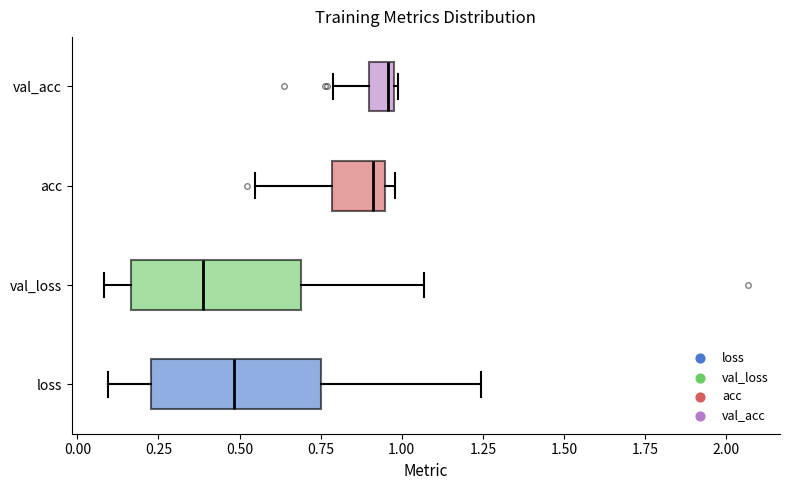

Which box has the furthest to the left median line?

val_loss